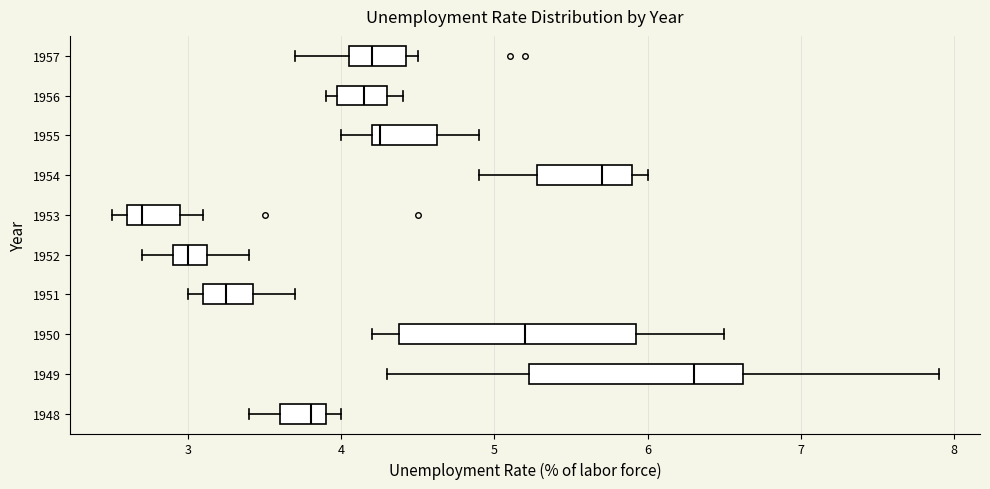

Which box's median line is the furthest to the left?

1953